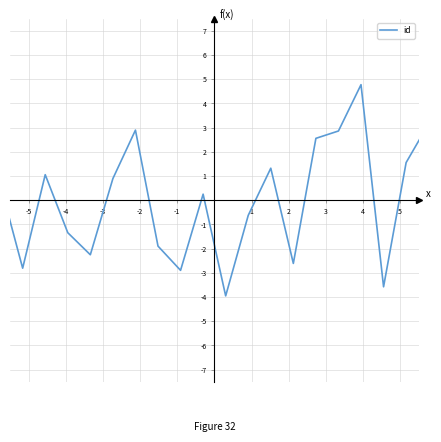

What is the minimum value shown in the chart?

-4.0